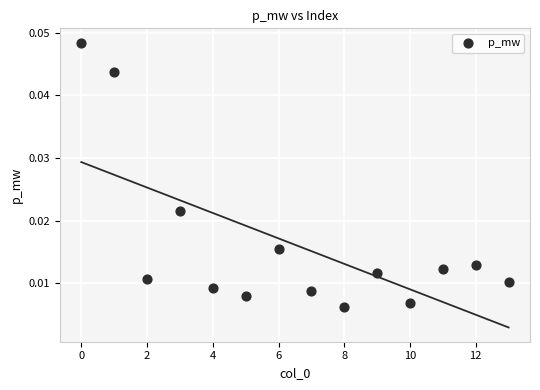

How many data points are displayed?

14